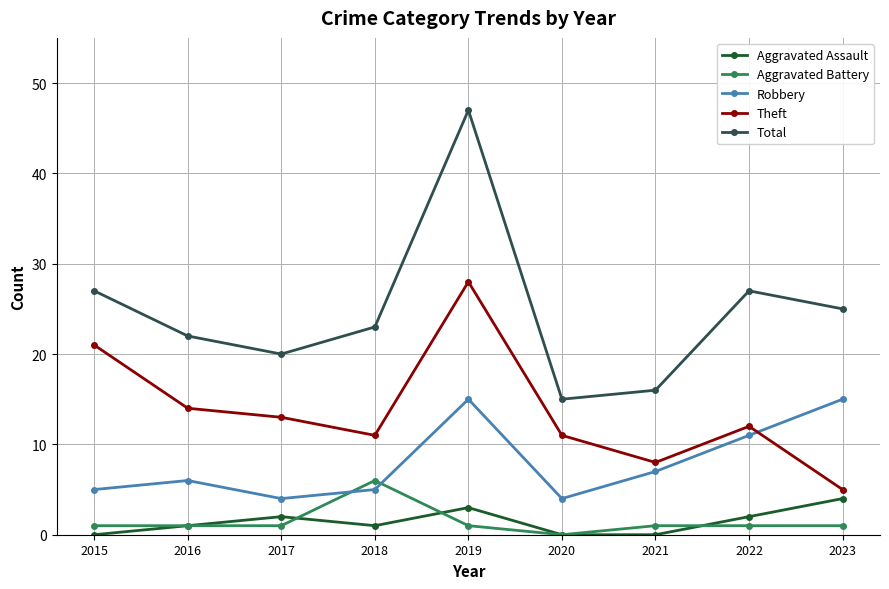

What is the value of the Aggravated Battery point at the 8th from the left?

1